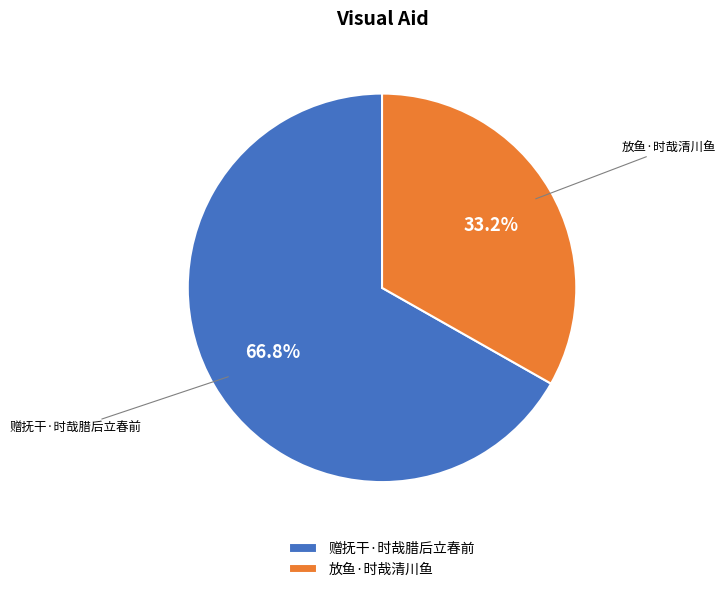

What is the total percentage of 赠抚干·时哉腊后立春前 and 放鱼·时哉清川鱼?

100.0%